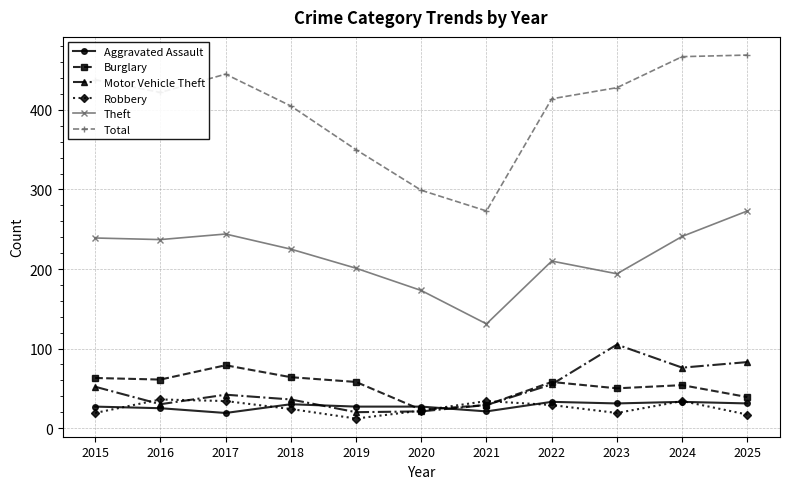

Is the value of Robbery at 2015 greater than the value of Total at 2019?

No